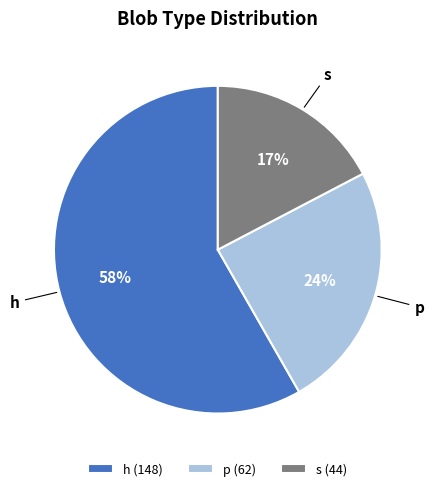

To the nearest percent, what is the combined percentage of s and h?

76%